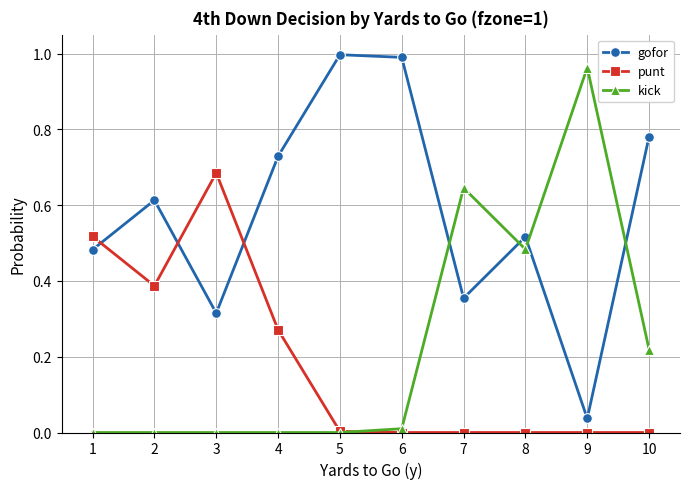

Which category has the lowest value in the gofor series?

9